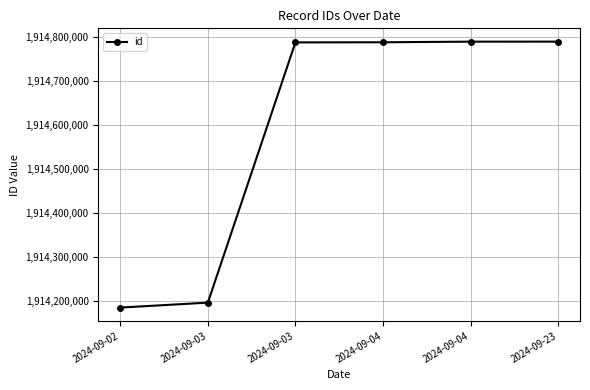

Which category has the highest value across all series?

2024-09-23